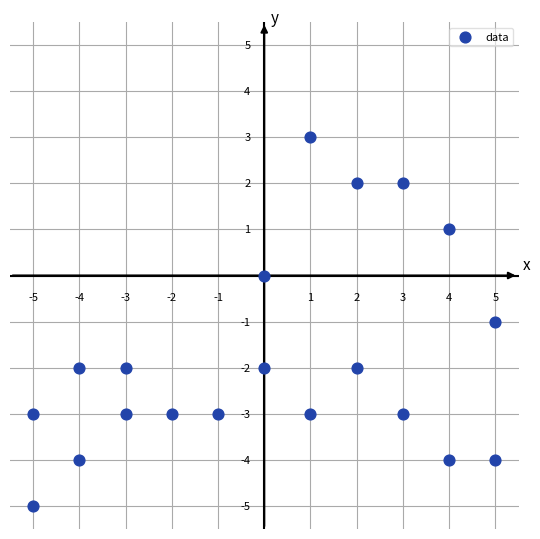

What is the range of Y values (max minus min)?

8